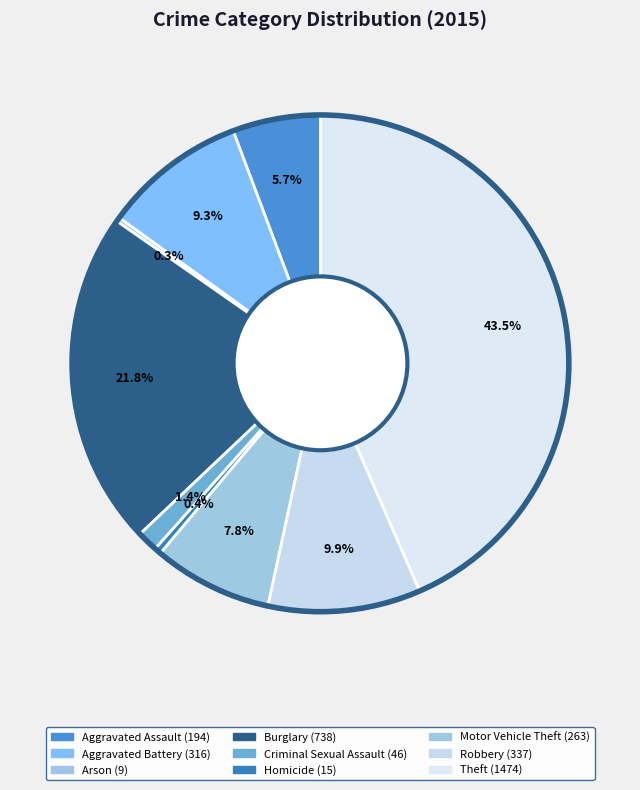

Rank the categories by value from highest to lowest.

Theft, Burglary, Robbery, Aggravated Battery, Motor Vehicle Theft, Aggravated Assault, Criminal Sexual Assault, Homicide, Arson